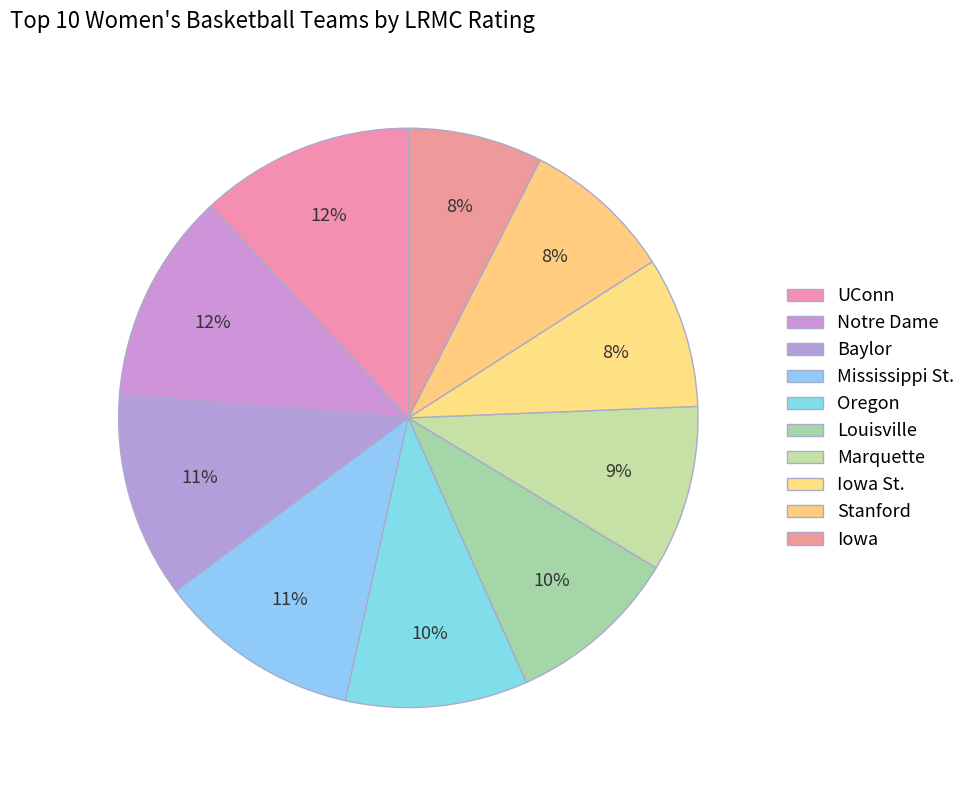

Count the number of slices in the pie.

10